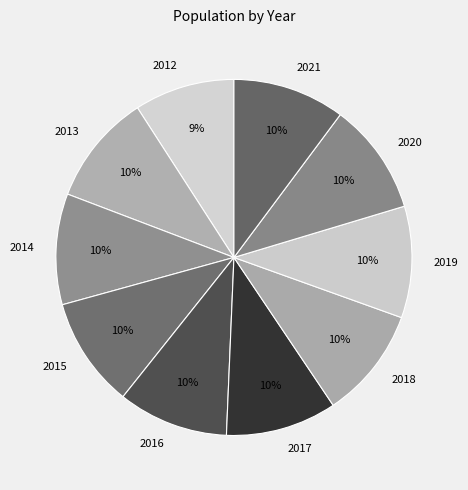

The 2021 slice represents 10% of the pie. True or false?

True